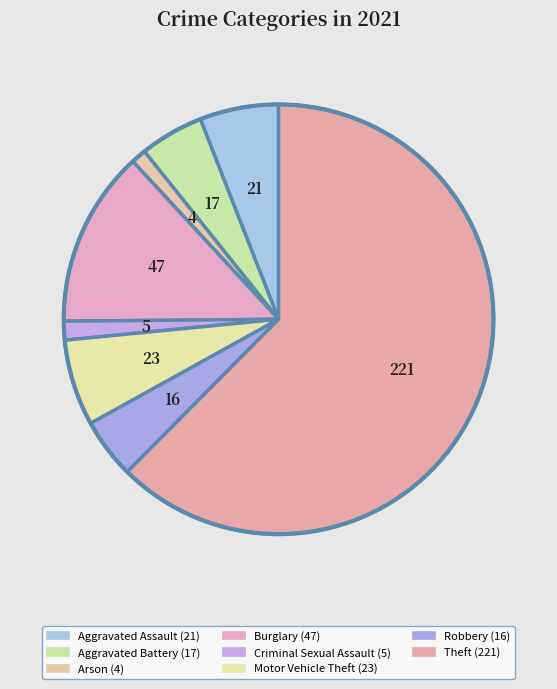

Count the number of slices in the pie.

8